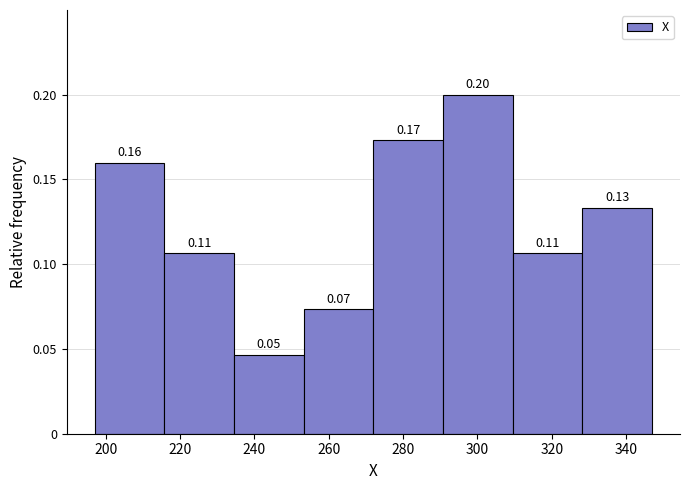

Which range on the x-axis has the tallest bar?

290 to 310